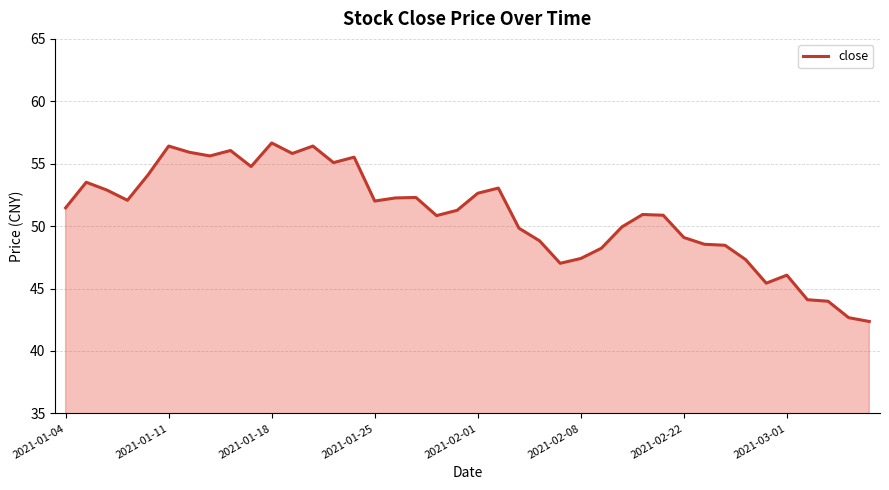

What is the difference between the maximum and minimum values?

14.3